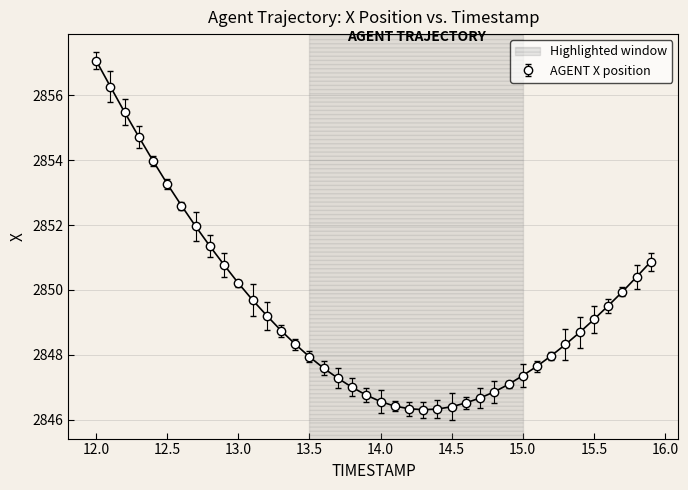

What is the maximum value shown in the chart?

2857.1